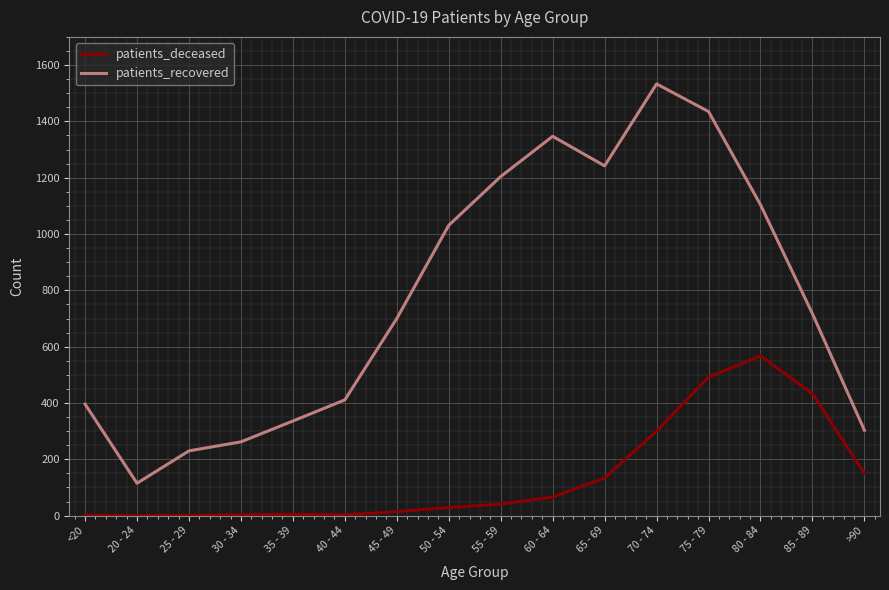

At which category is the sum across all series the highest?

75 - 79